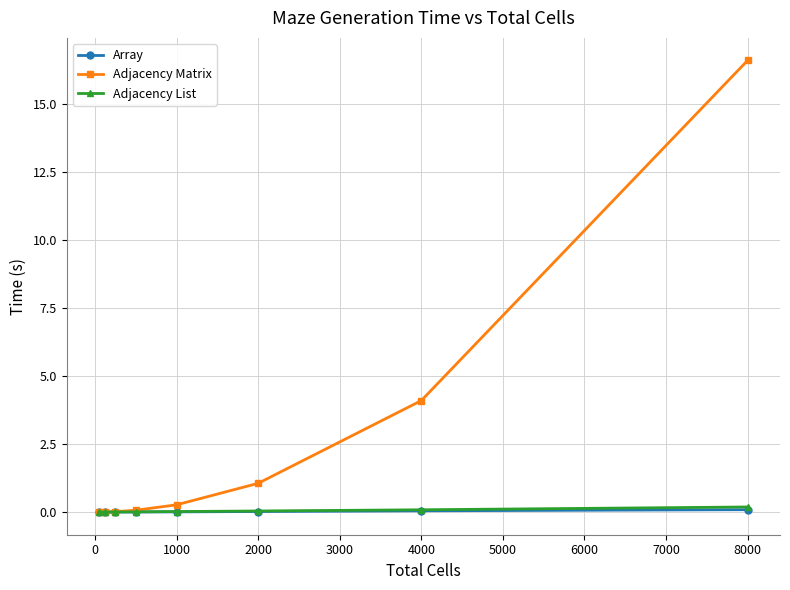

True or false: Adjacency Matrix has more than 2 points higher than both neighbors.

False